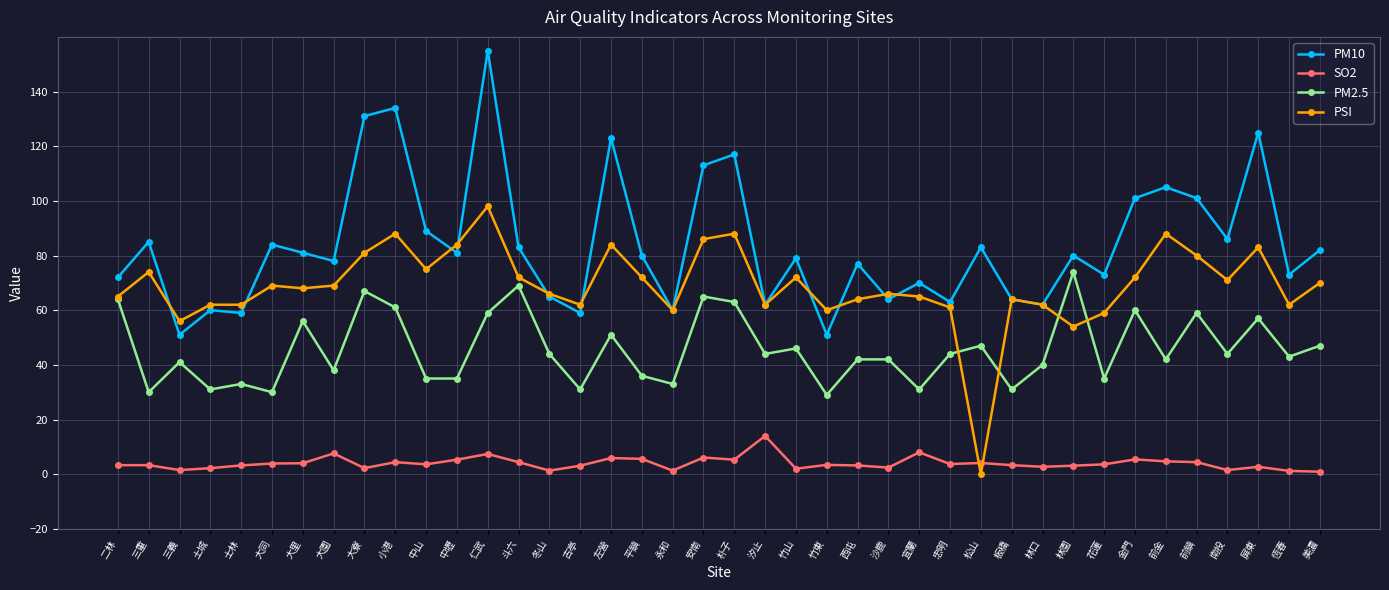

The value of PSI at 士林 is 62.0. True or false?

True